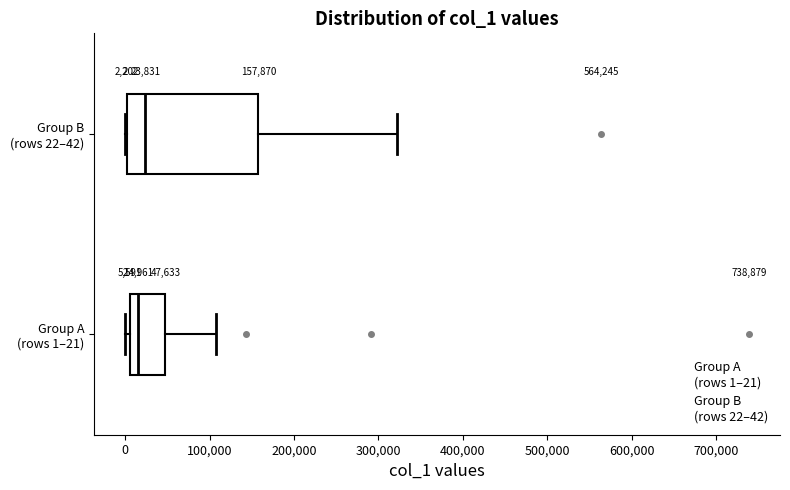

Comparing the boxes themselves (not the whiskers), which one is the widest?

Group B (rows 22–42)